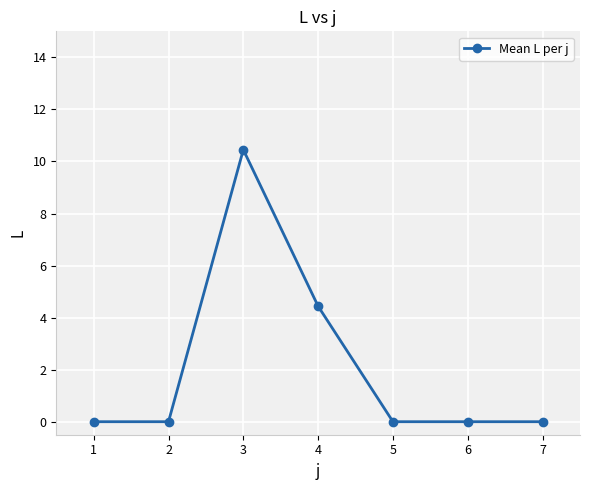

Is it true that the value at 3 is 10.5?

True